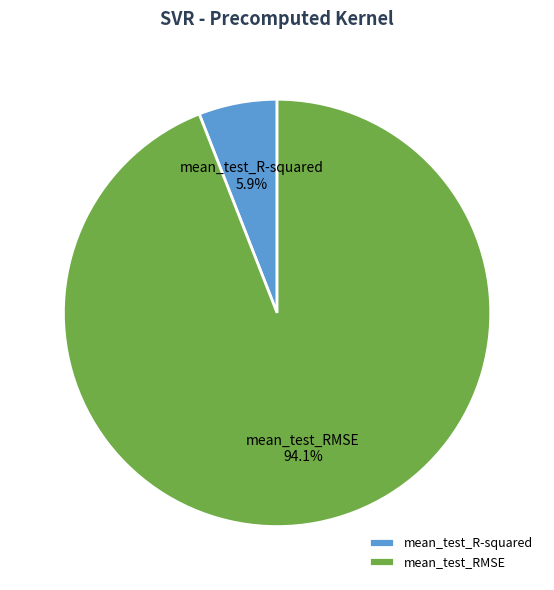

True or false: mean_test_RMSE accounts for 82% of the total.

False